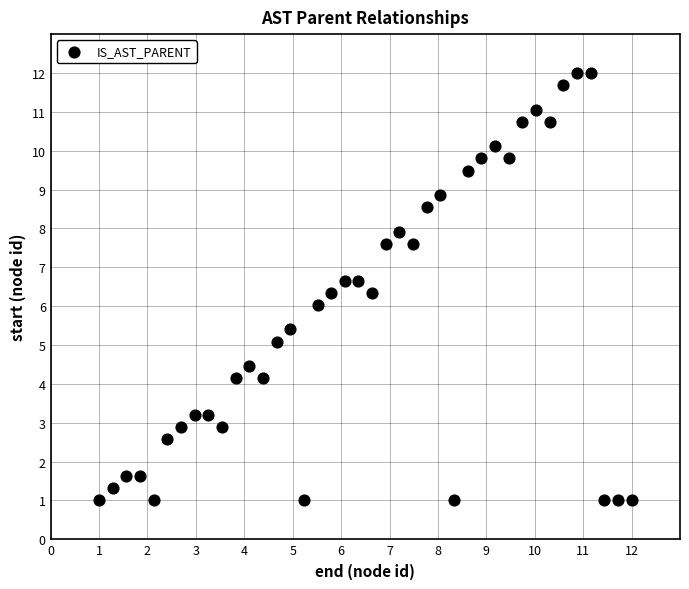

What is the range of Y values (max minus min)?

11.0